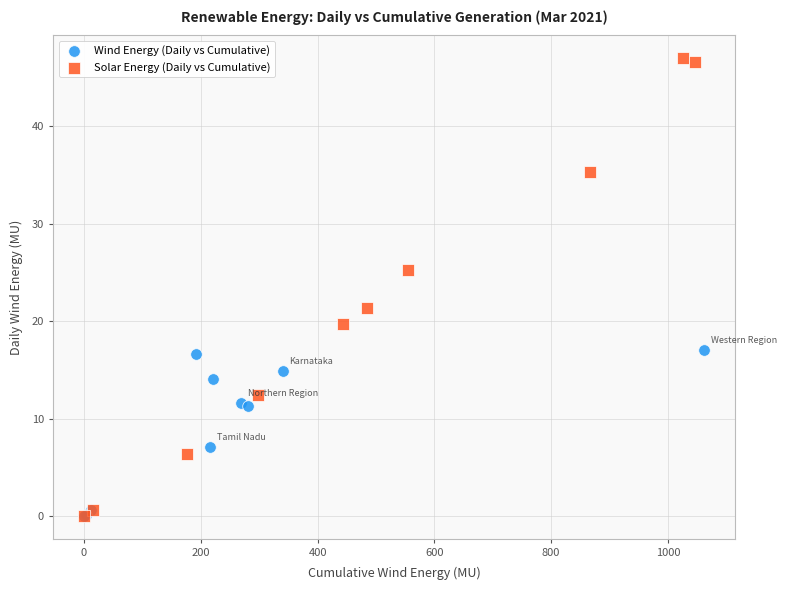

Which series contains the highest Y value?

Solar Energy (Daily vs Cumulative)